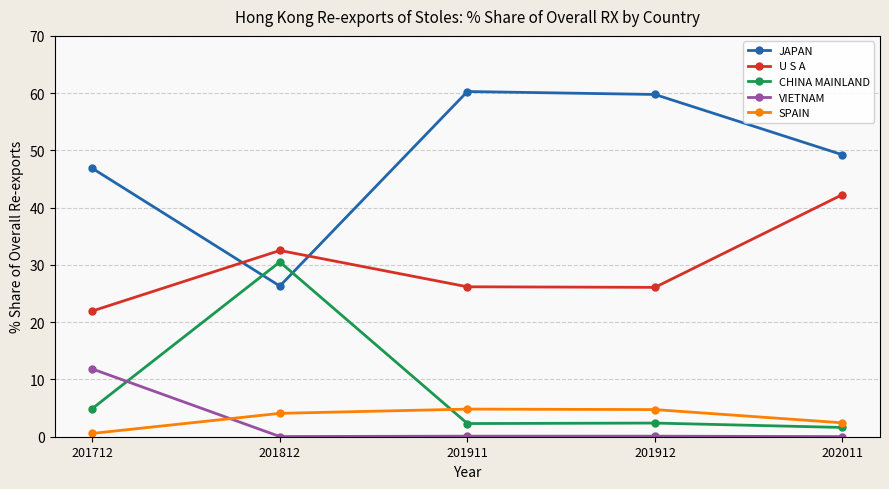

Does the chart display data point markers on the line(s)?

Yes